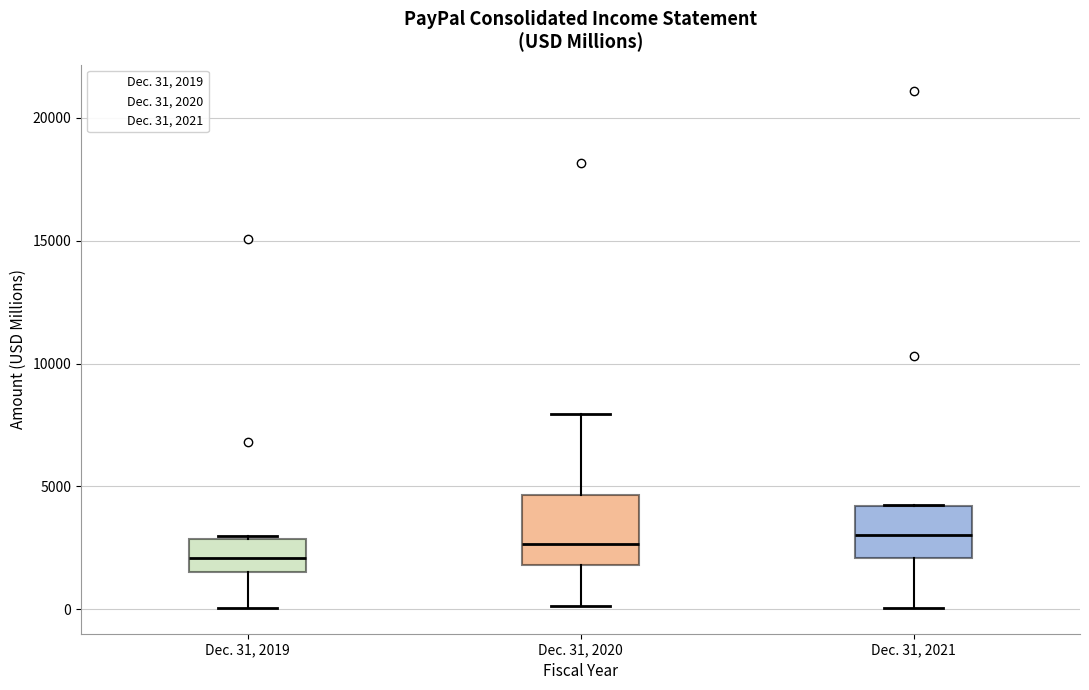

Reading left to right, read every box against the y-axis: the position of its median line, the range the box covers, and the ends of its whiskers. The values are not printed on the chart, so give them approximately, as read against the axis.

Dec. 31, 2019: median 2000, box 1500 to 3000, whiskers 0 to 3000
Dec. 31, 2020: median 2500, box 2000 to 4500, whiskers 0 to 8000
Dec. 31, 2021: median 3000, box 2000 to 4000, whiskers 0 to 4500